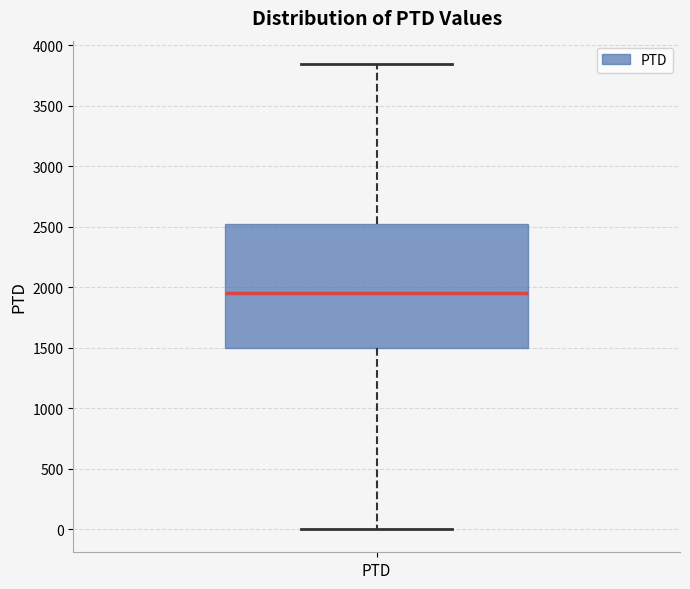

Where does the median line of the box for PTD sit on the y-axis? The values are not printed on the chart, so give them approximately, as read against the axis.

1950